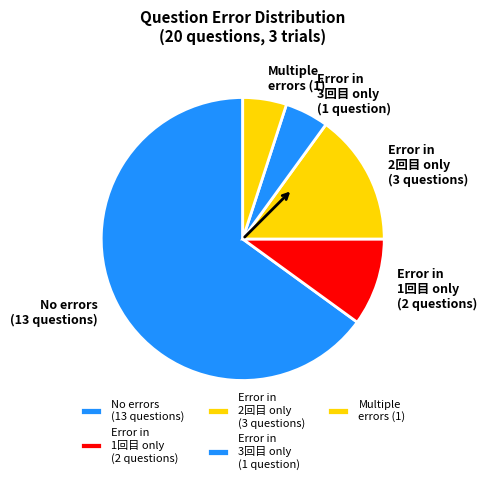

Between Error in 1回目 only (2 questions) and No errors (13 questions), which is larger?

No errors (13 questions)